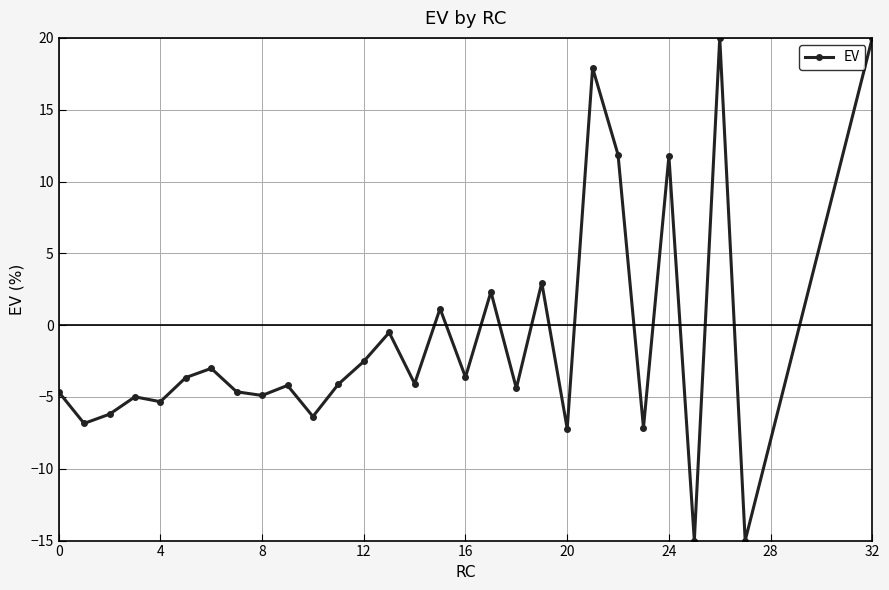

What is the greatest value displayed?

20.0